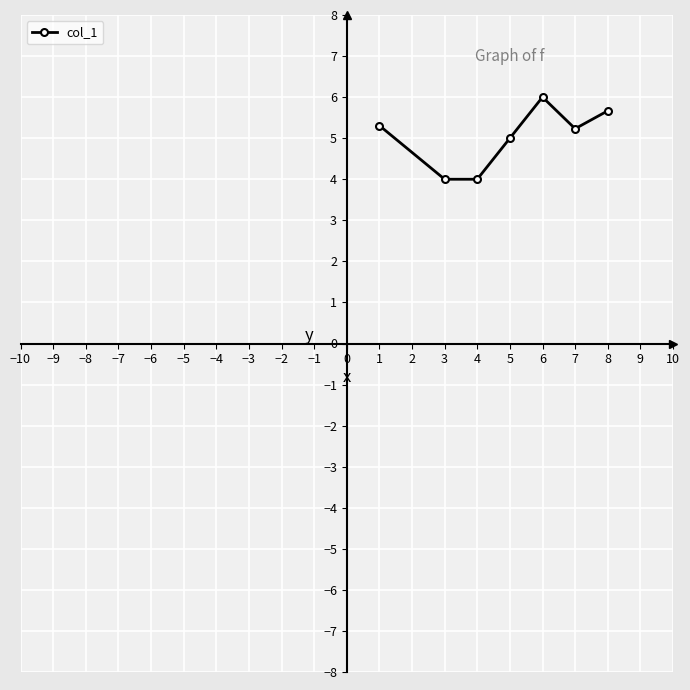

How many lines are shown in the chart?

1